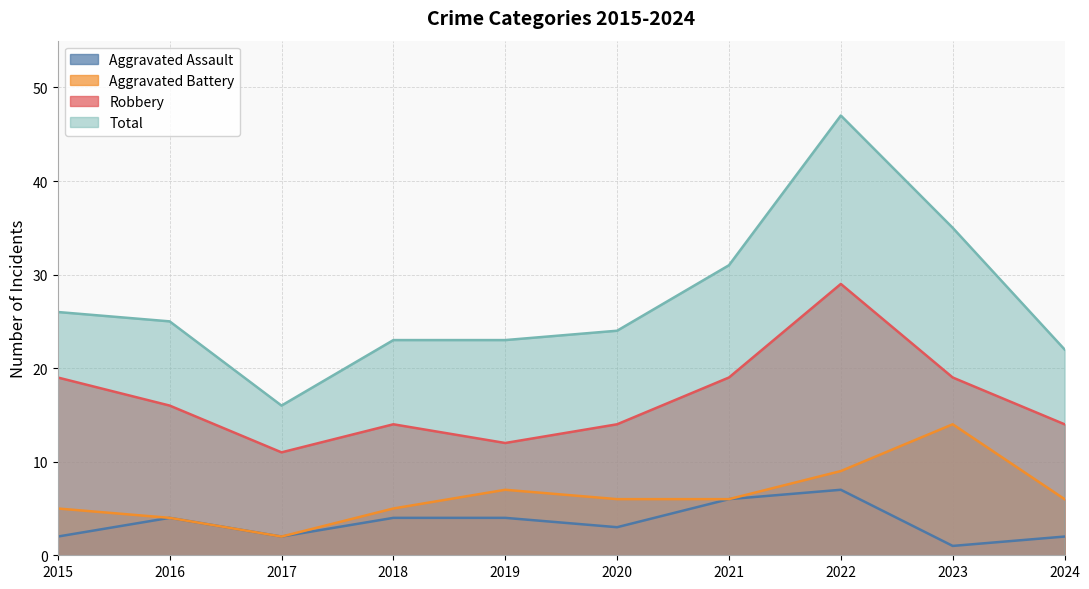

Reading right to left, extract all data points from this chart.

Aggravated Assault: 2024=2	2023=1	2022=7	2021=6	2020=3	2019=4	2018=4	2017=2	2016=4	2015=2
Aggravated Battery: 2024=6	2023=14	2022=9	2021=6	2020=6	2019=7	2018=5	2017=2	2016=4	2015=5
Robbery: 2024=14	2023=19	2022=29	2021=19	2020=14	2019=12	2018=14	2017=11	2016=16	2015=19
Total: 2024=22	2023=35	2022=47	2021=31	2020=24	2019=23	2018=23	2017=16	2016=25	2015=26